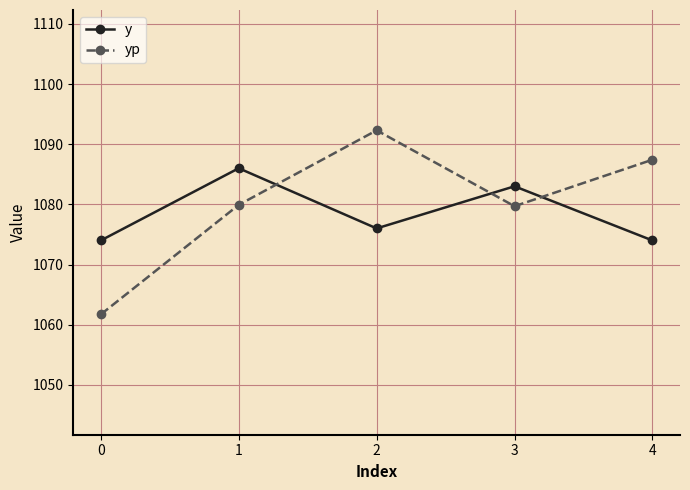

The value of yp at 1 is 1770.7. True or false?

False